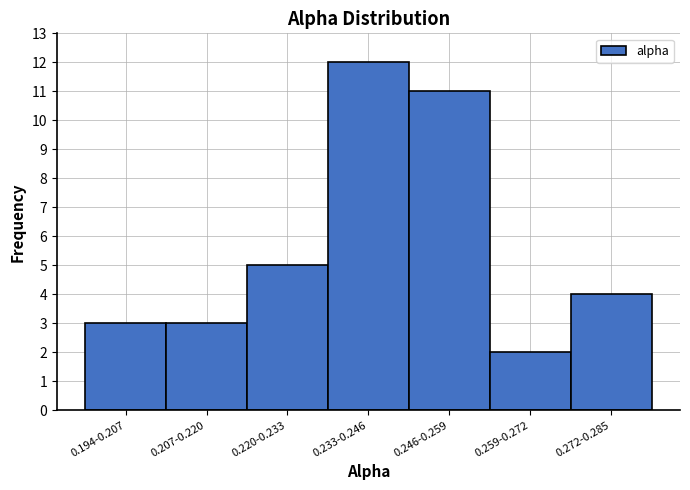

Reading right to left, extract all data points from this chart.

0.272-0.285=4	0.259-0.272=2	0.246-0.259=11	0.233-0.246=12	0.220-0.233=5	0.207-0.220=3	0.194-0.207=3